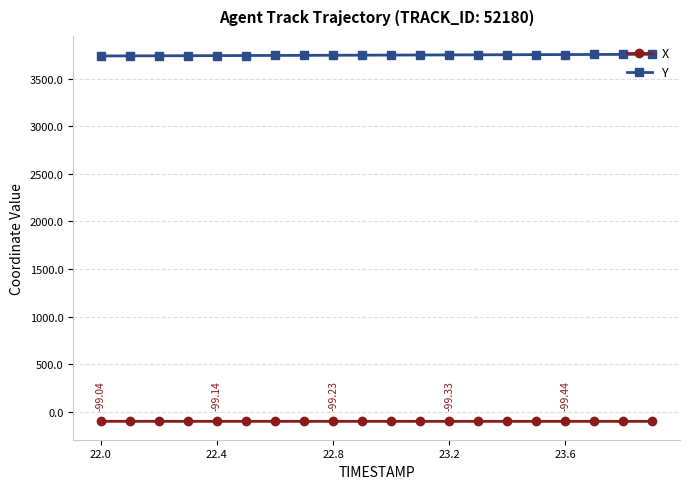

What is the average value of the Y series?

3747.1